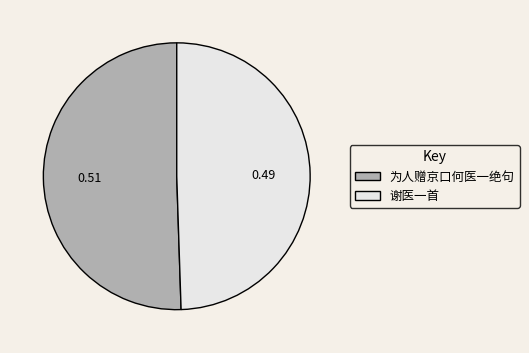

How many slices are in this pie chart?

2